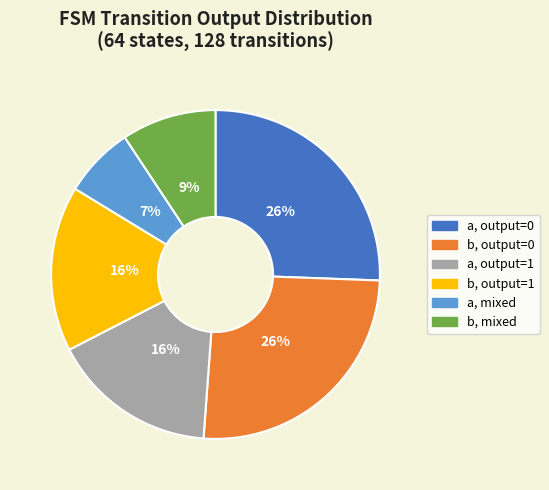

What is the ratio of the value at b, output=0 to the value at a, mixed?

3.7